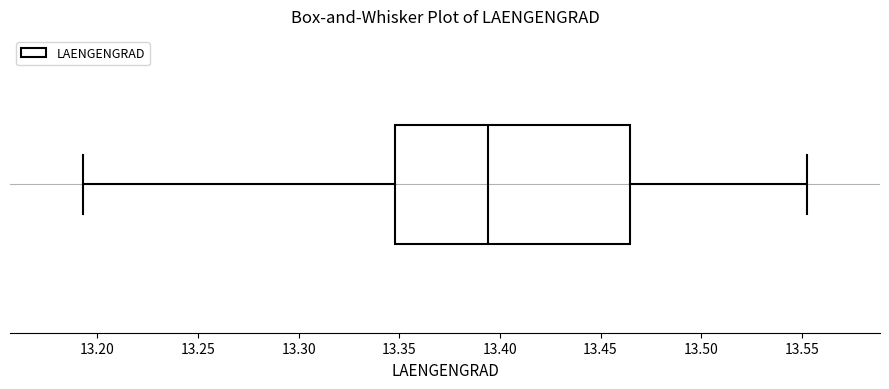

Transcribe this box plot: give where the median line is, the range the box spans, and where the two whiskers end, as read against the x-axis. The values are not printed on the chart, so give them approximately, as read against the axis.

median 13.395, box 13.350 to 13.465, whiskers 13.195 to 13.555